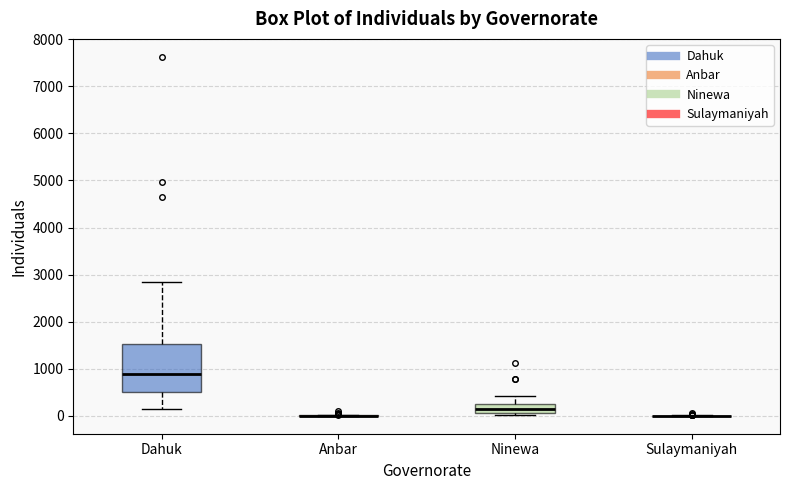

Reading left to right, transcribe this box plot: for each box, give where its median line is, the range the box spans, and where its two whiskers end, as read against the y-axis. The values are not printed on the chart, so give them approximately, as read against the axis.

Dahuk: median 900, box 500 to 1500, whiskers 100 to 2800
Anbar: box collapsed to a line at 0, whiskers 0 to 0
Ninewa: median 100 (inside the box), box 100 to 300, whiskers 0 to 400
Sulaymaniyah: box collapsed to a line at 0, whiskers 0 to 0